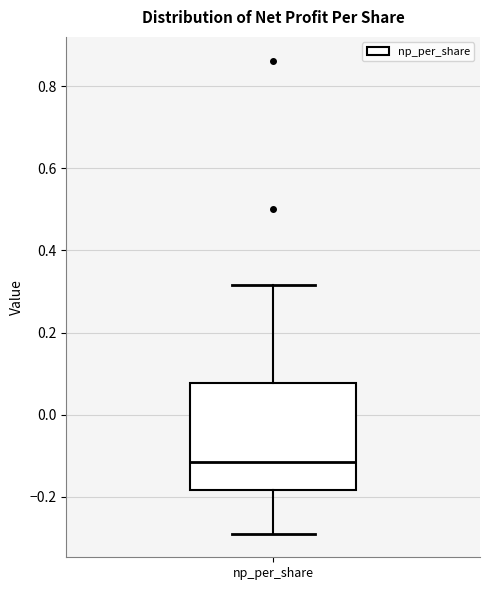

Transcribe this box plot: give where the median line is, the range the box spans, and where the two whiskers end, as read against the y-axis. The values are not printed on the chart, so give them approximately, as read against the axis.

median -0.12, box -0.18 to 0.08, whiskers -0.28 to 0.32